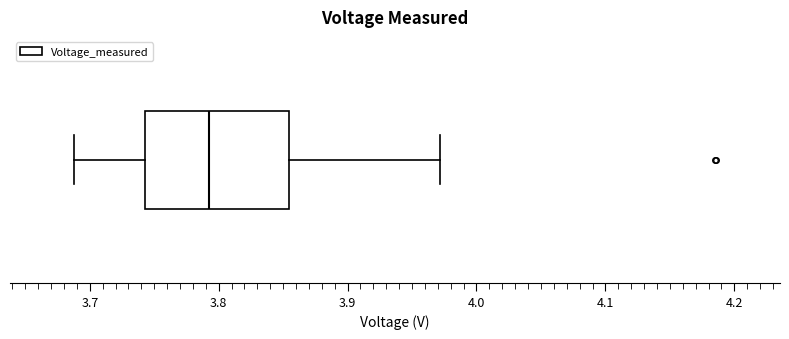

Where does the median line of the box sit on the x-axis? The values are not printed on the chart, so give them approximately, as read against the axis.

3.79